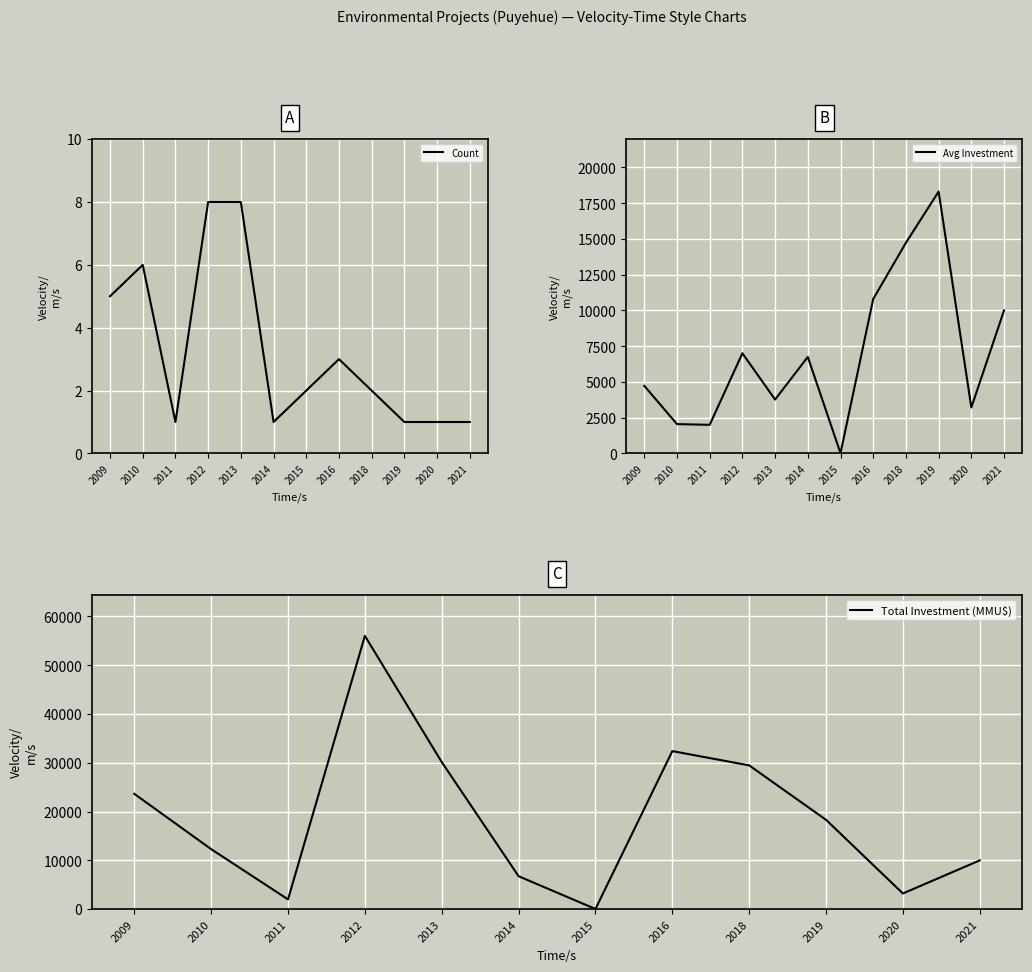

At which category does Avg Investment reach its first local peak?

2012